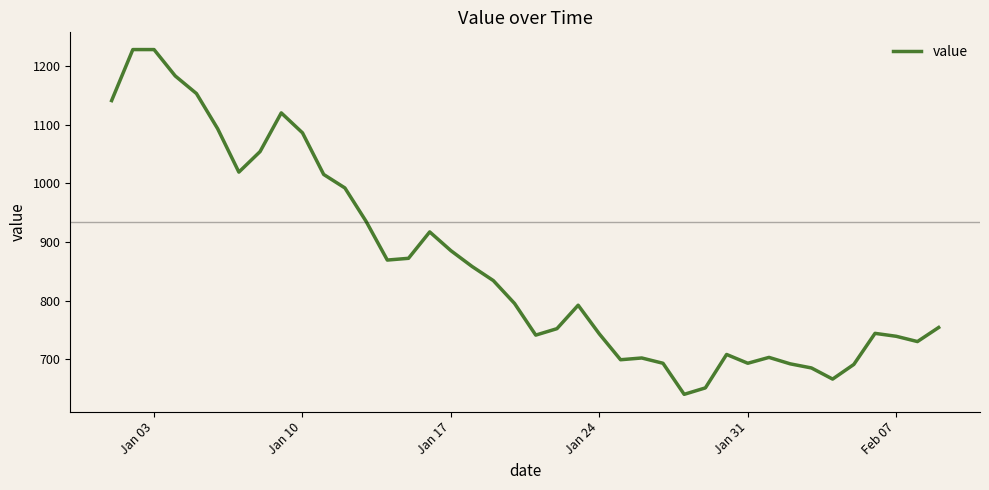

What is the difference between the maximum and minimum values?

588